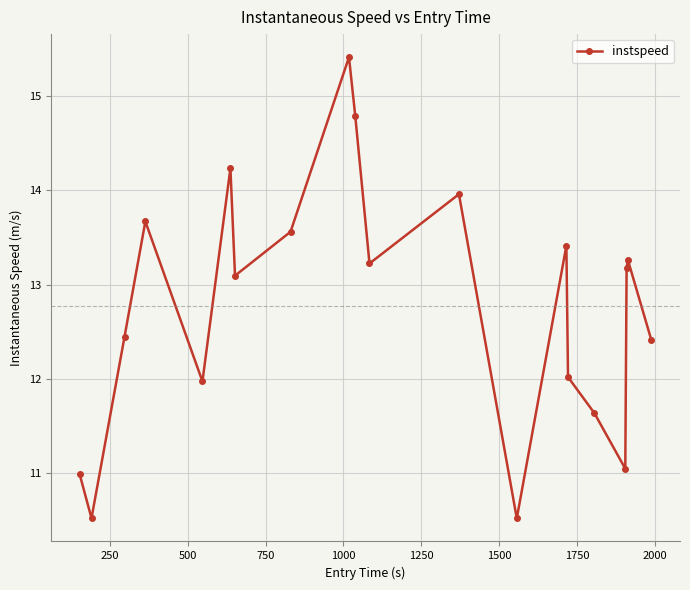

Reading left to right, what are all the values shown in this chart?

11.0	10.5	12.4	13.7	12.0	14.2	13.1	13.6	15.4	14.8	13.2	14.0	10.5	13.4	12.0	11.6	11.0	13.2	13.3	12.4